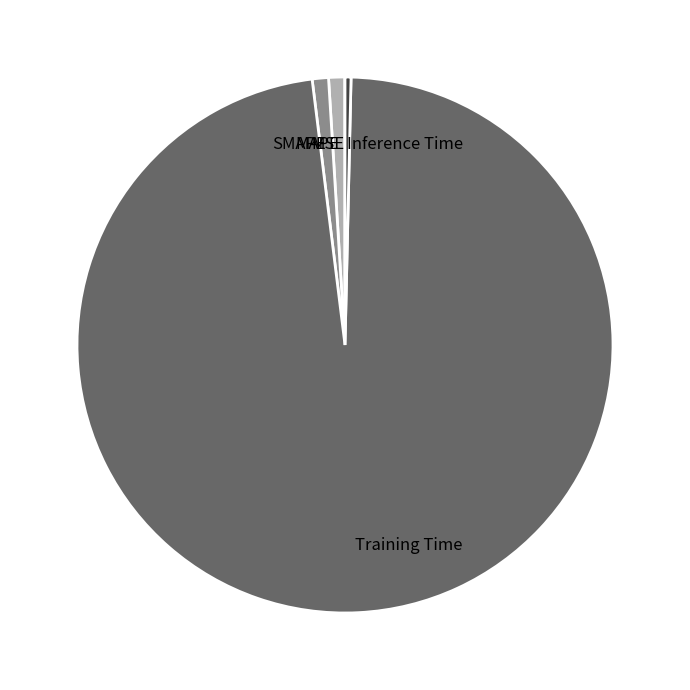

Which slice is the largest?

Training Time